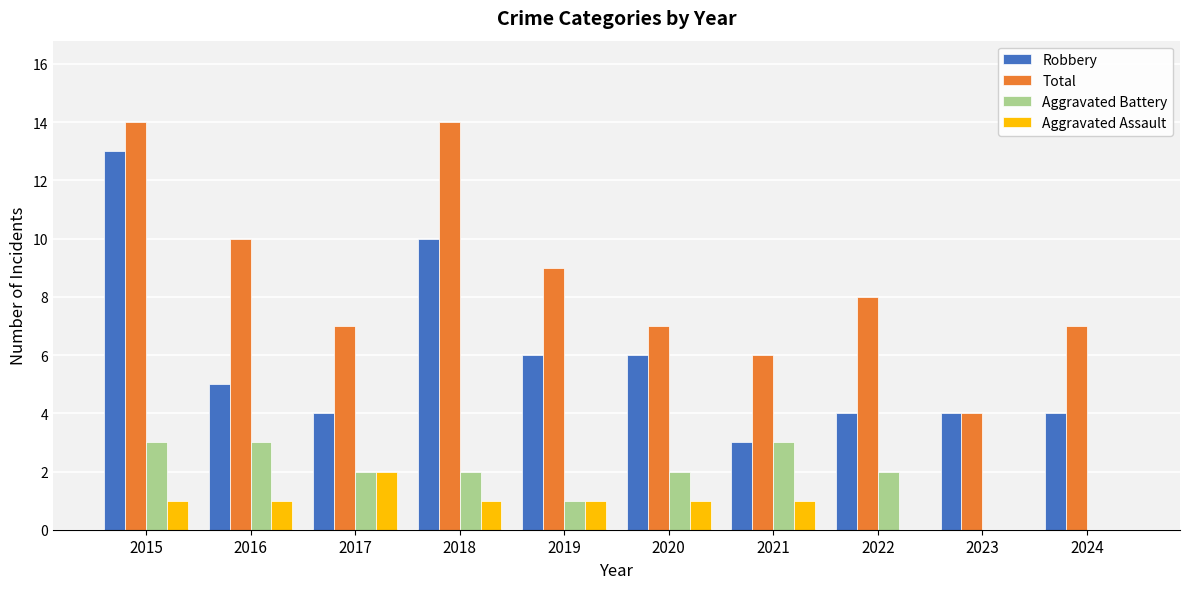

Reading left to right, extract all data points from this chart.

Robbery: 2015=13	2016=5	2017=4	2018=10	2019=6	2020=6	2021=3	2022=4	2023=4	2024=4
Total: 2015=14	2016=10	2017=7	2018=14	2019=9	2020=7	2021=6	2022=8	2023=4	2024=7
Aggravated Battery: 2015=3	2016=3	2017=2	2018=2	2019=1	2020=2	2021=3	2022=2	2023=0	2024=0
Aggravated Assault: 2015=1	2016=1	2017=2	2018=1	2019=1	2020=1	2021=1	2022=0	2023=0	2024=0